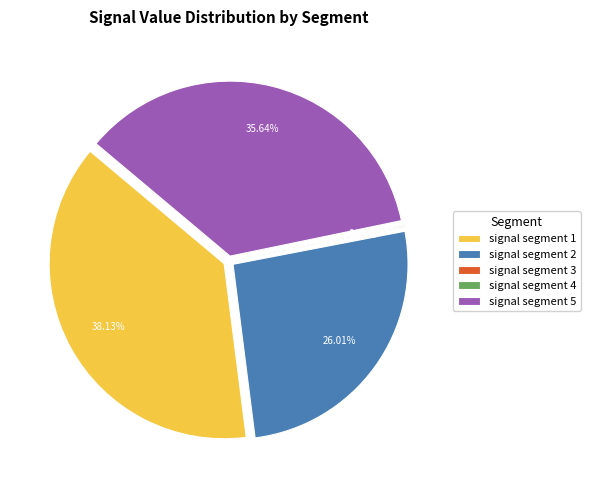

Does signal segment 4 represent more than half of the total?

No